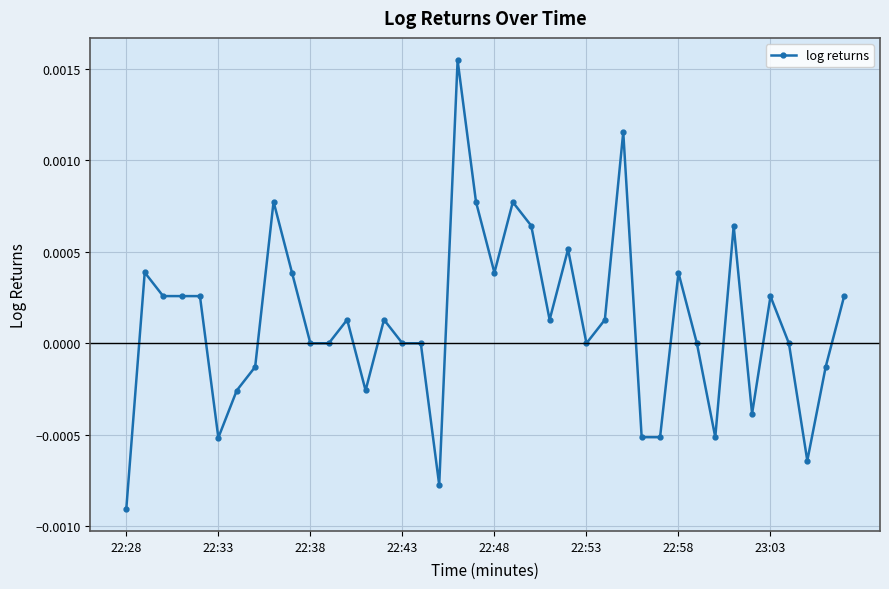

True or false: the data has more than 2 interior local peaks.

True